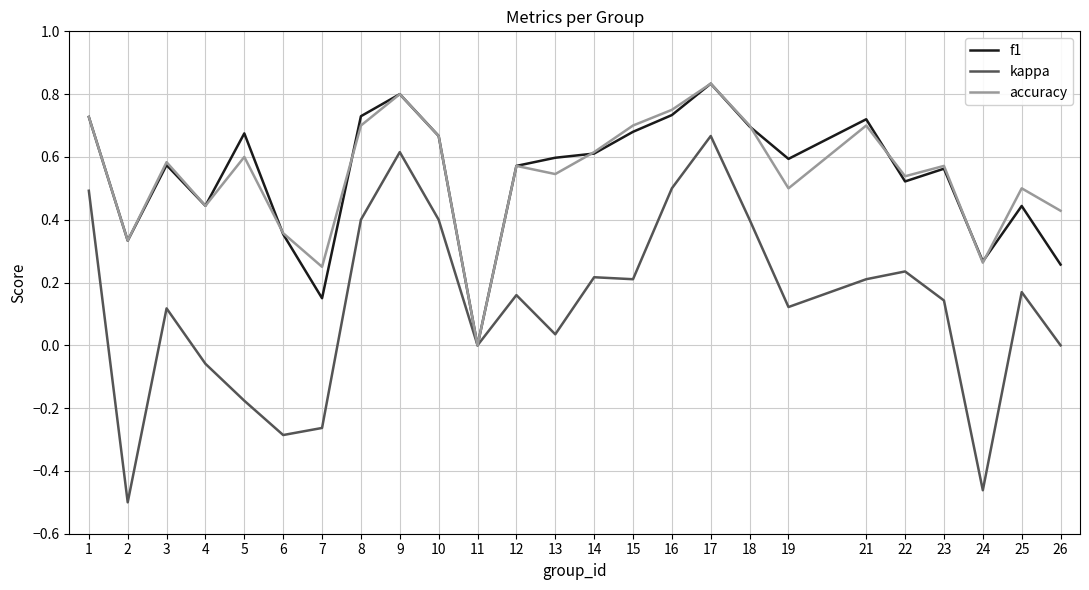

The value of f1 at 19 is 0.6. True or false?

True